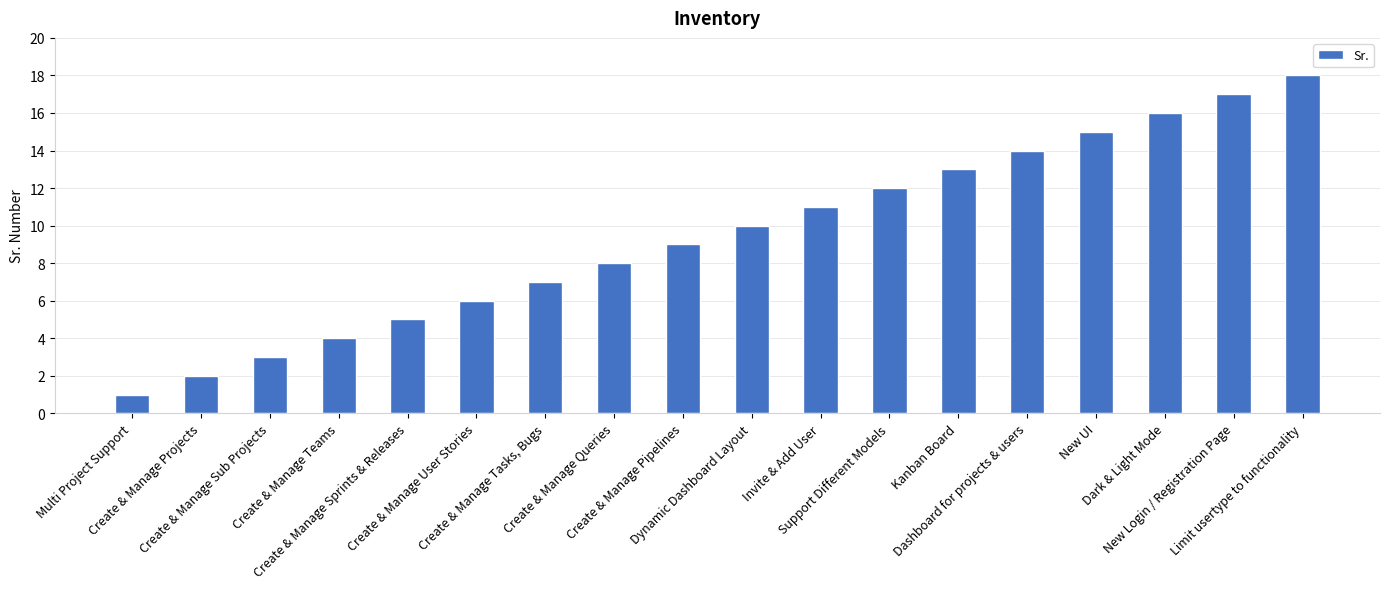

What is the difference between the second highest and minimum values?

16